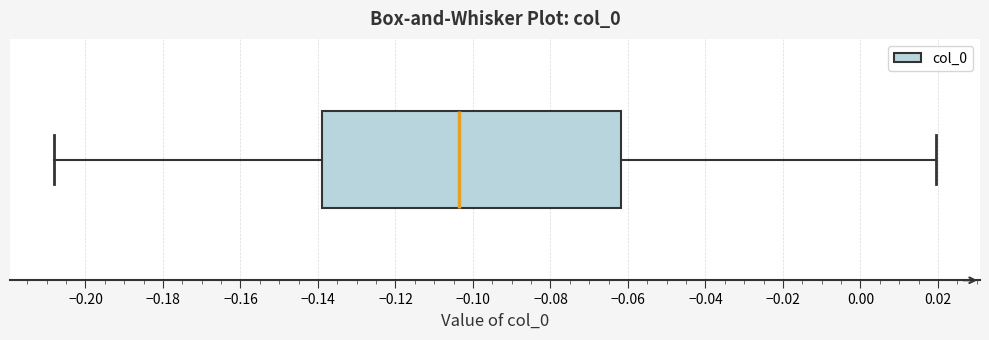

Transcribe this box plot: give where the median line is, the range the box spans, and where the two whiskers end, as read against the x-axis. The values are not printed on the chart, so give them approximately, as read against the axis.

median -0.104, box -0.138 to -0.062, whiskers -0.208 to 0.020